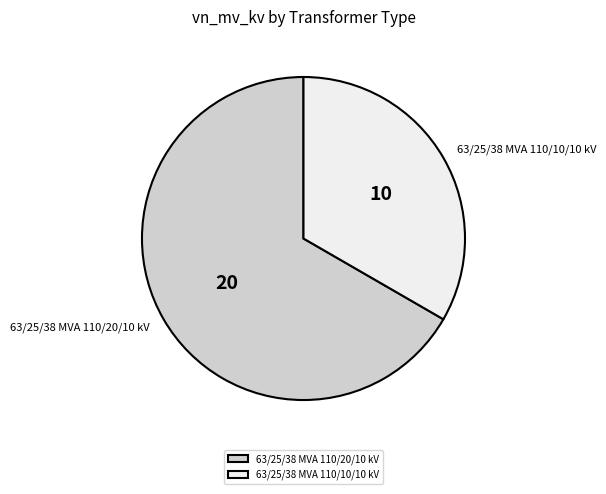

Is there a majority slice in this chart?

Yes